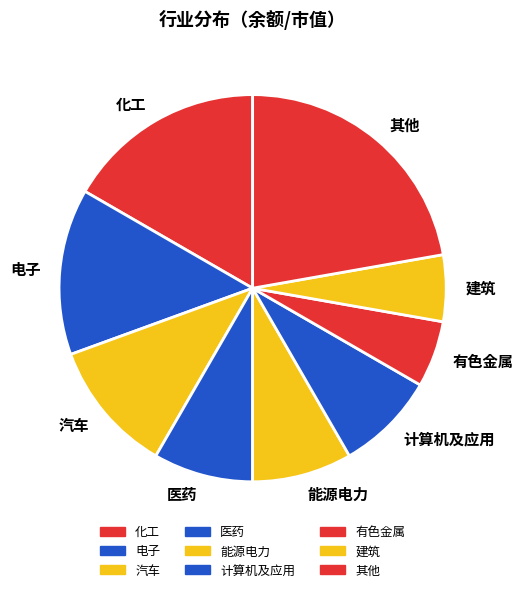

How many segments does this pie chart have?

9